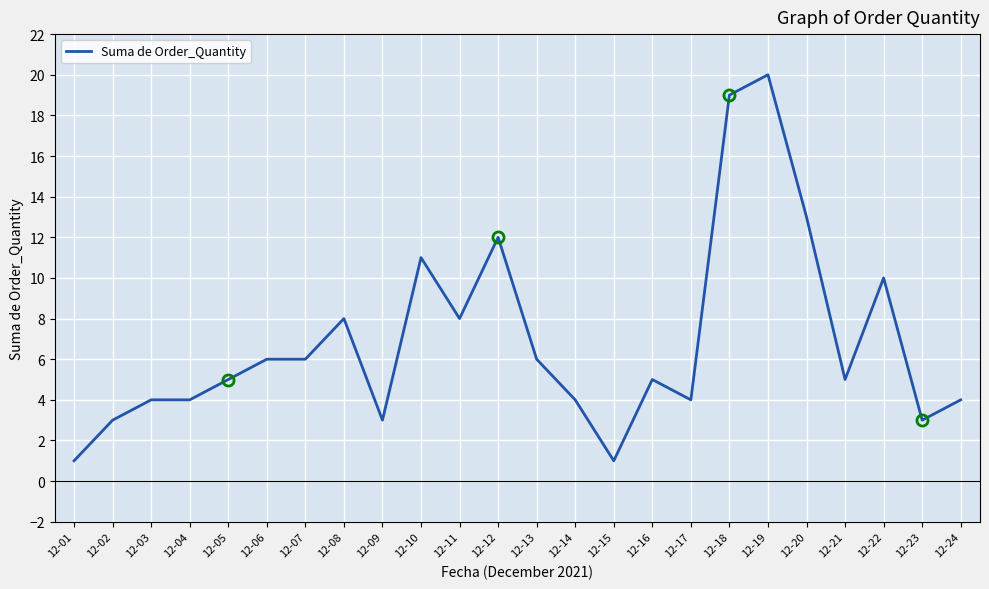

The chart shows a value of 8 at 12-11. True or false?

True